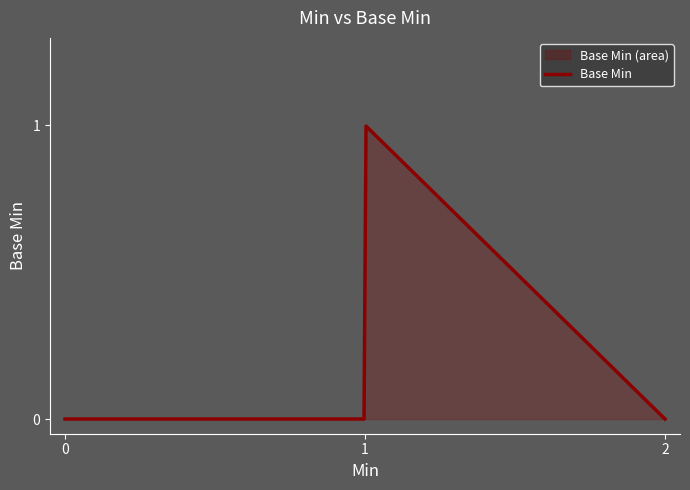

How many lines are shown in the chart?

1